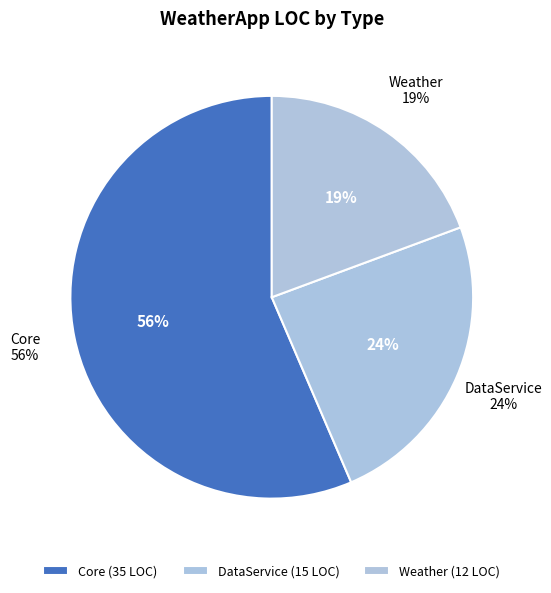

Does any single category account for the majority?

Yes